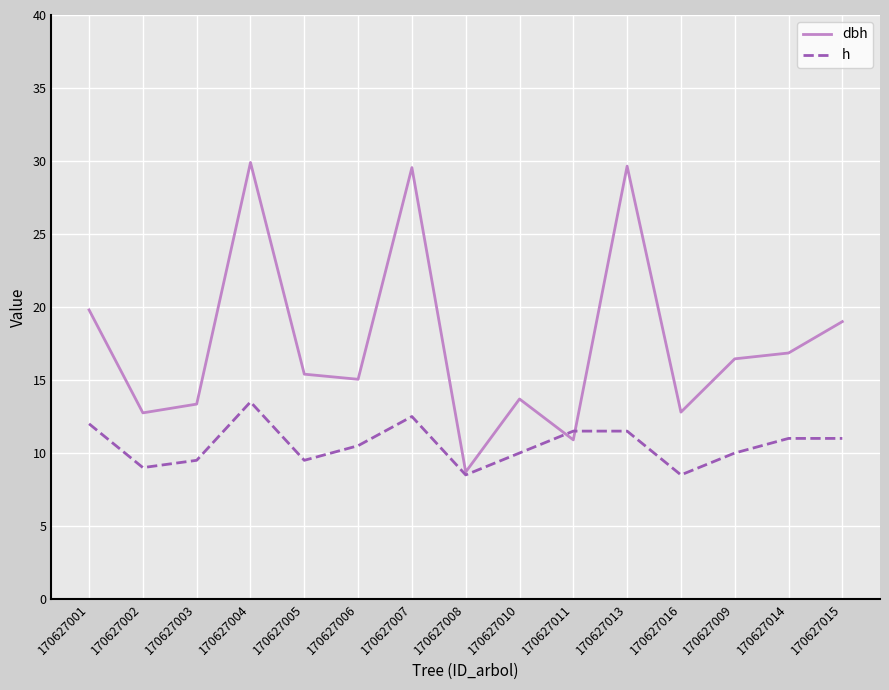

Rank the series by their maximum value, from highest to lowest.

dbh, h